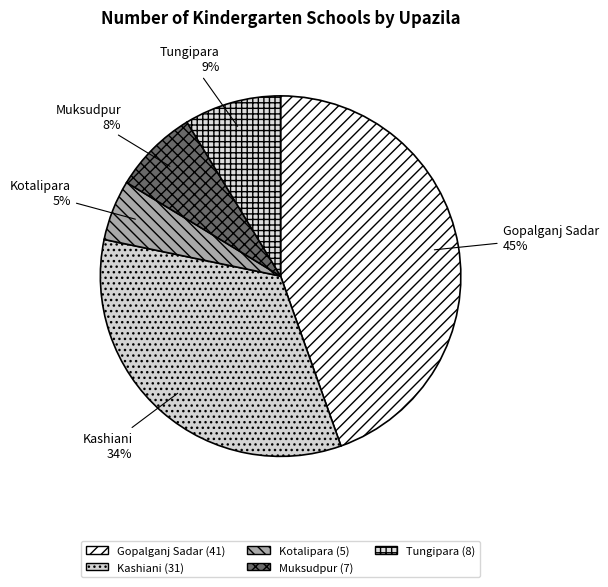

Is there a majority slice in this chart?

No